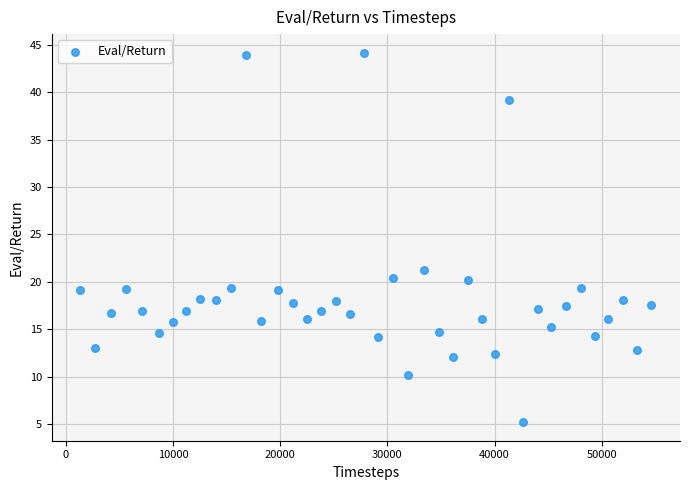

What is the range of X values (max minus min)?

53298.0